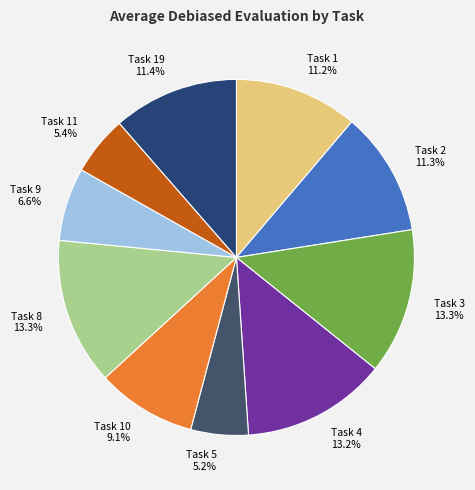

Is there any slice that represents more than half of the pie?

No